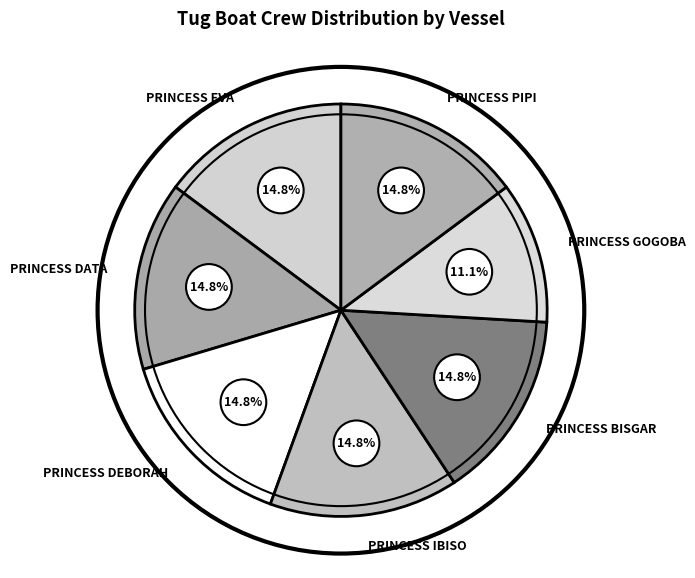

Is the sum of PRINCESS BISGAR and PRINCESS EVA greater than half?

No